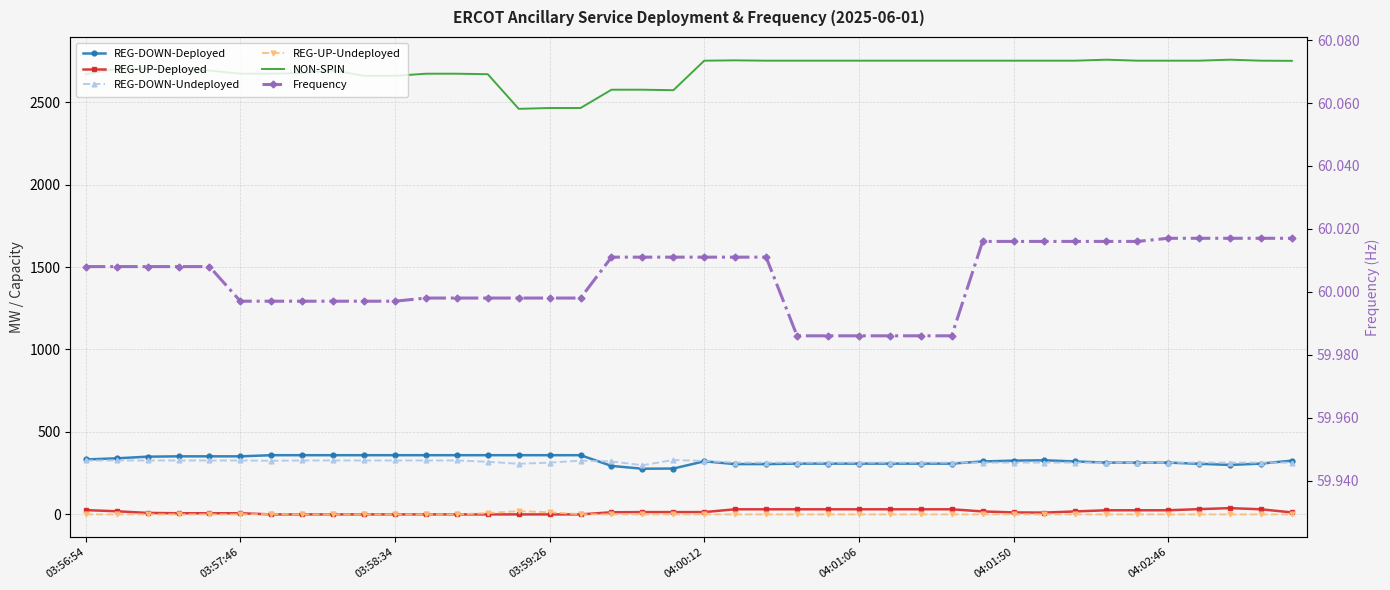

What is the value of the NON-SPIN point at the 14th from the left?

2669.0